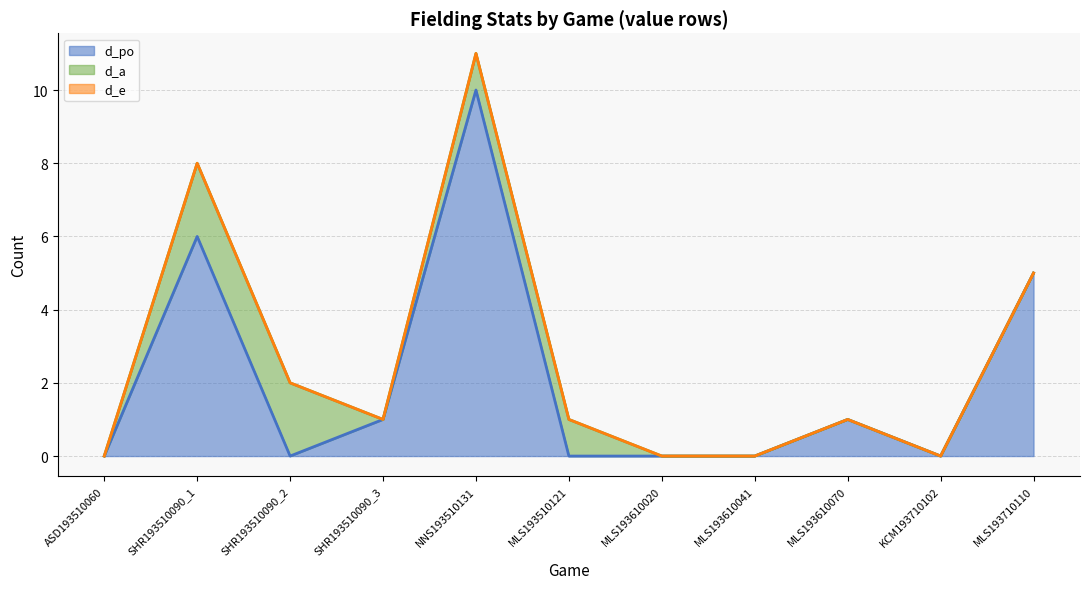

Is it true that d_a equals 0 at MLS193710110?

True